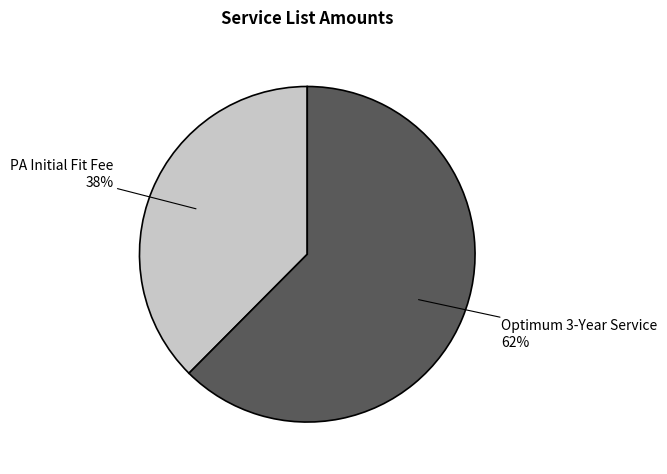

Which category has the biggest portion of the pie?

Optimum 3-Year Service